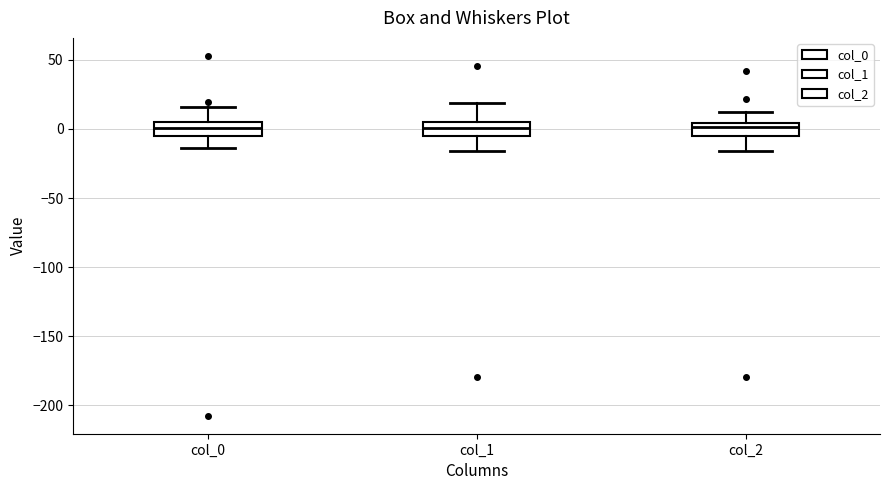

Reading left to right, transcribe this box plot: for each box, give where its median line is, the range the box spans, and where its two whiskers end, as read against the y-axis. The values are not printed on the chart, so give them approximately, as read against the axis.

col_0: median 0, box -5 to 5, whiskers -15 to 15
col_1: median 0, box -5 to 5, whiskers -15 to 20
col_2: median 0, box -5 to 5, whiskers -15 to 15